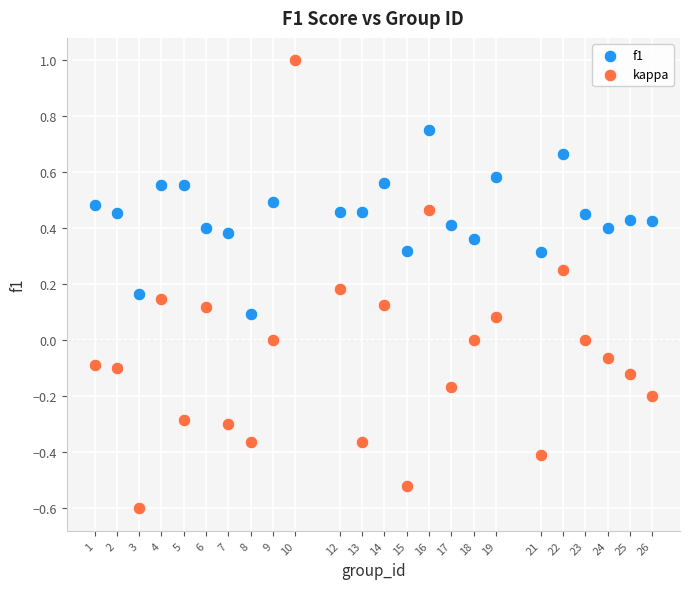

Which series contains the lowest Y value?

kappa